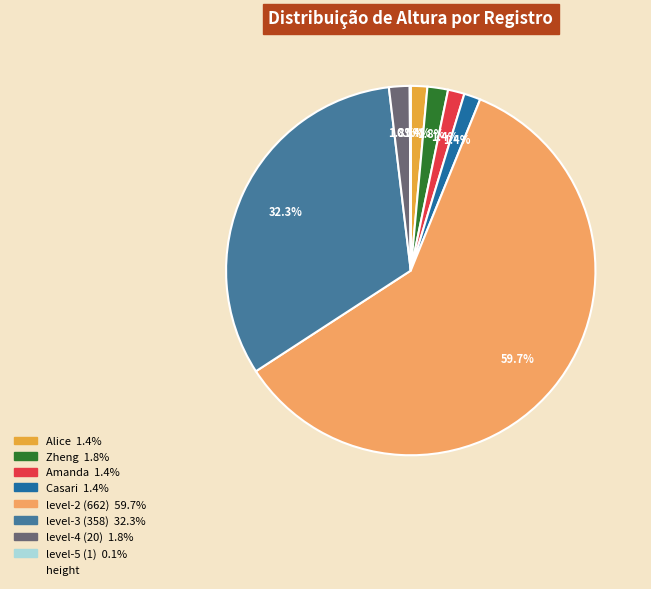

Is there any slice that represents more than half of the pie?

Yes